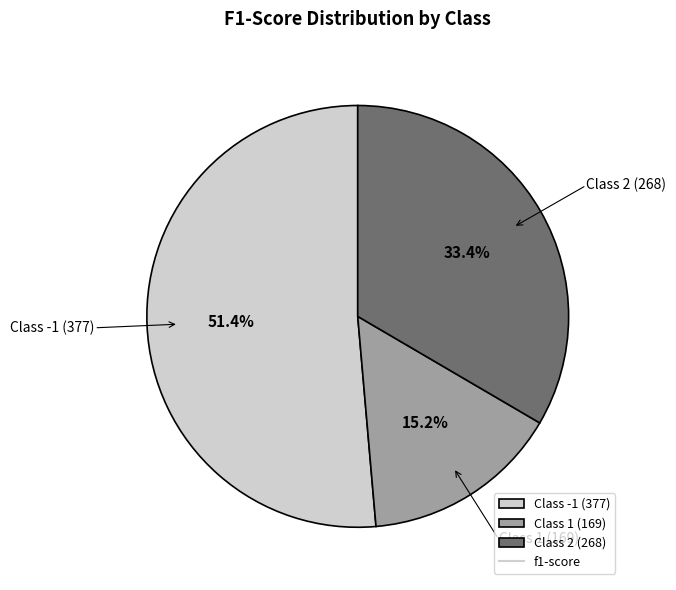

Do Class -1 (377) and Class 2 (268) together represent more than half of the pie?

Yes